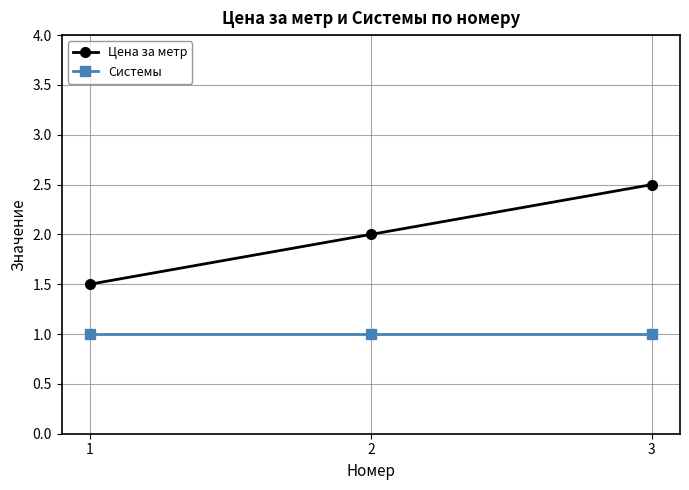

What is the average value of the Системы series?

1.0